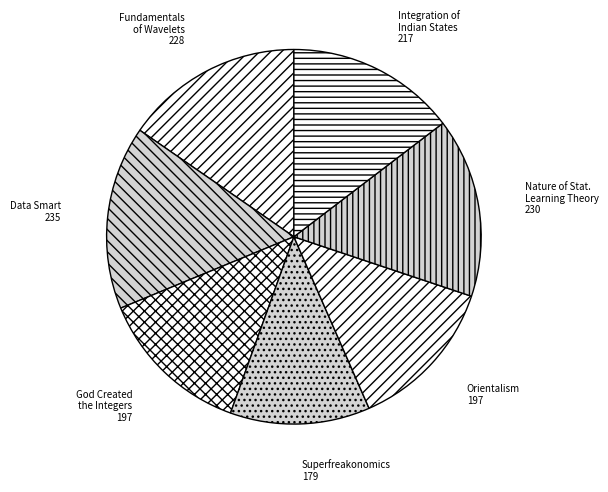

To the nearest percent, what is the average slice percentage?

14%